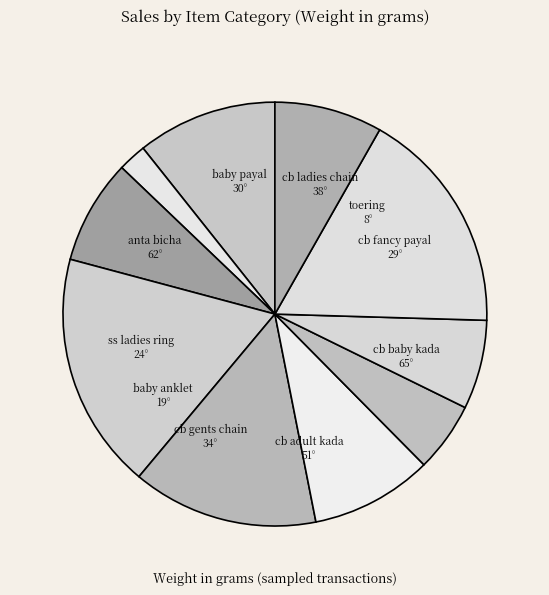

Is the sum of cb ladies chain and baby anklet greater than half?

No